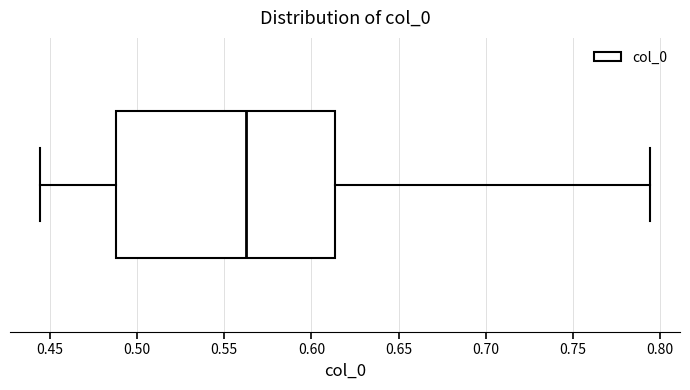

Where does the left whisker of the box end on the x-axis? The values are not printed on the chart, so give them approximately, as read against the axis.

0.445